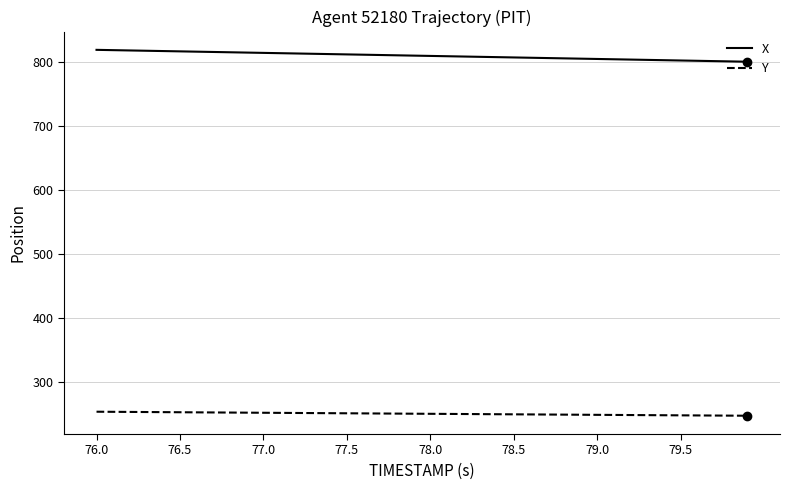

Rank the series by their maximum value, from highest to lowest.

X, Y